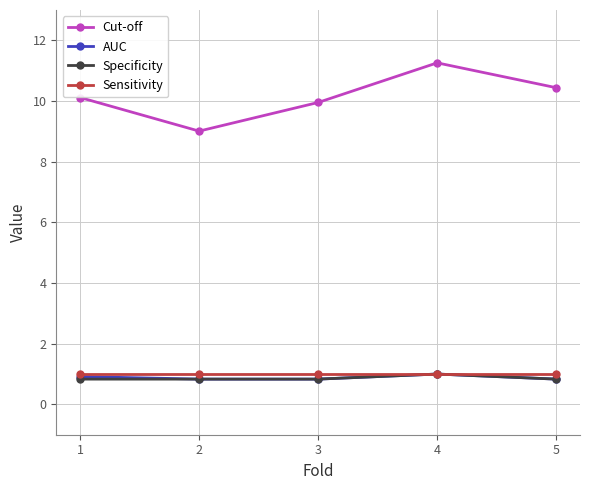

True or false: AUC has more than 2 interior local peaks.

False